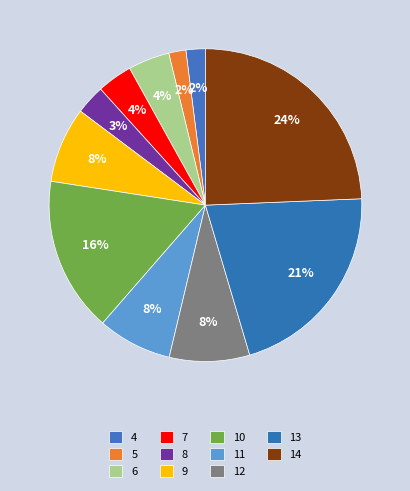

Which has a higher value, 4 or 14?

14